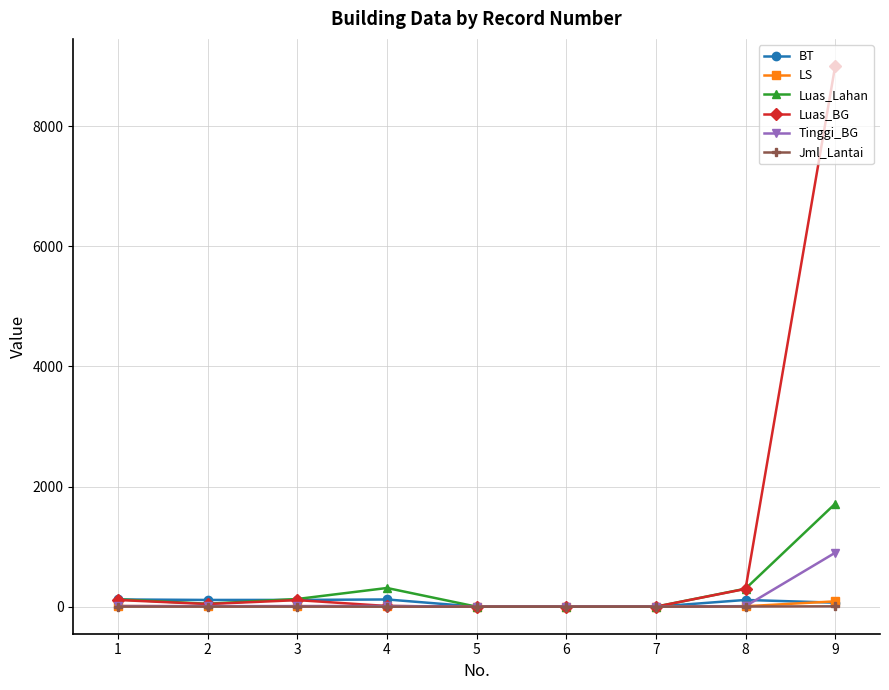

Which series changed the most between 4 and 9?

Luas_BG